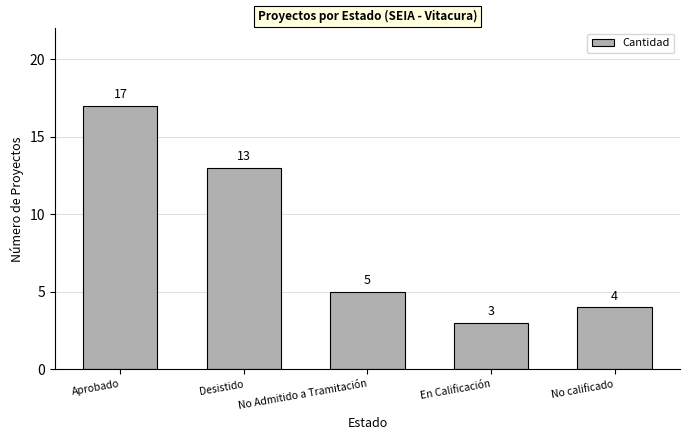

True or false: the data shows 4 at No calificado.

True